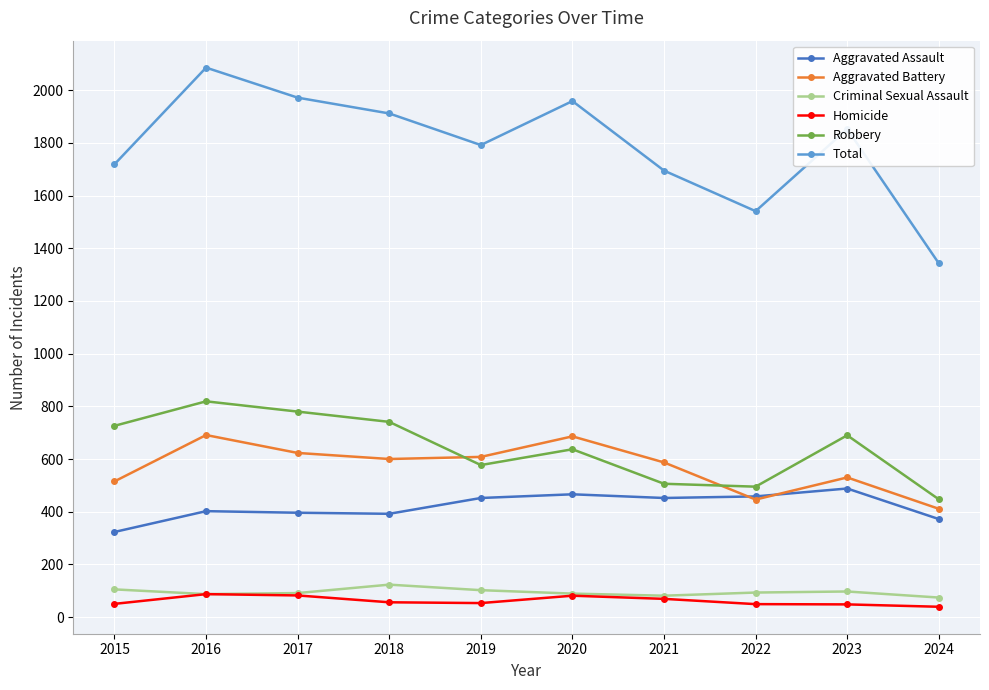

What is the average value of the Robbery series?

642